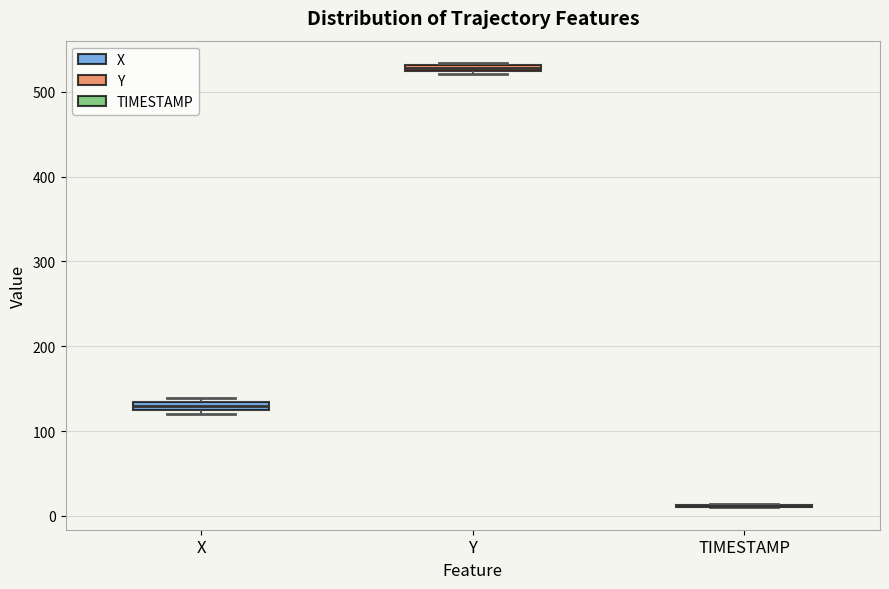

Where is the lower edge of the box for Y on the y-axis? The values are not printed on the chart, so give them approximately, as read against the axis.

520